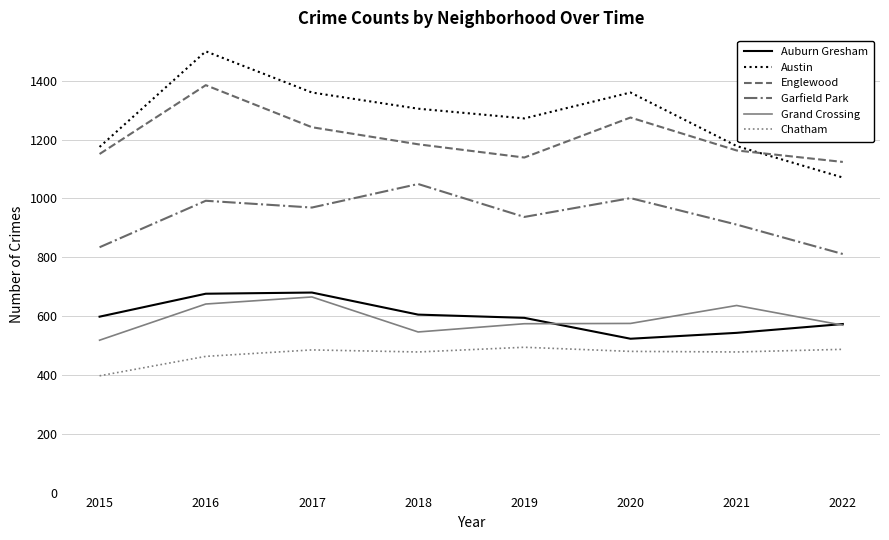

True or false: Garfield Park has a value of 1454 at 2017.

False